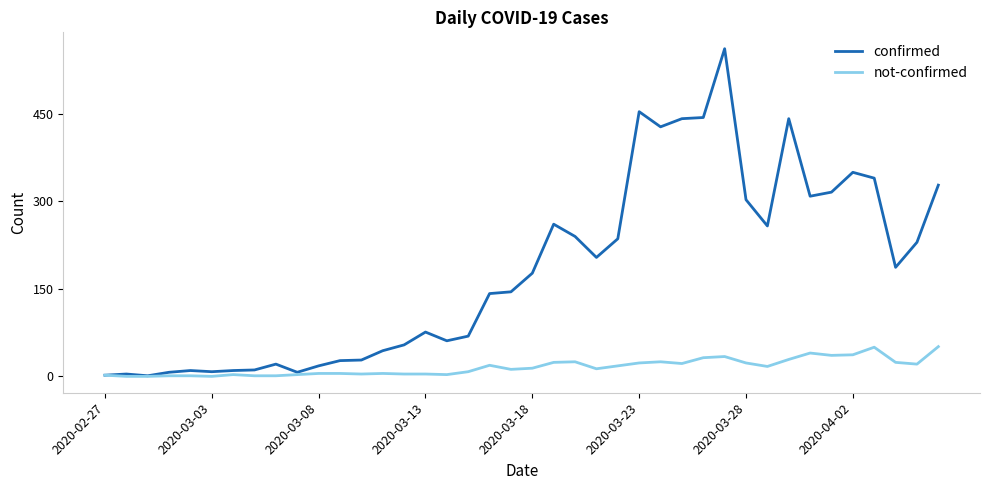

Rank the series by their average value, from highest to lowest.

confirmed, not-confirmed